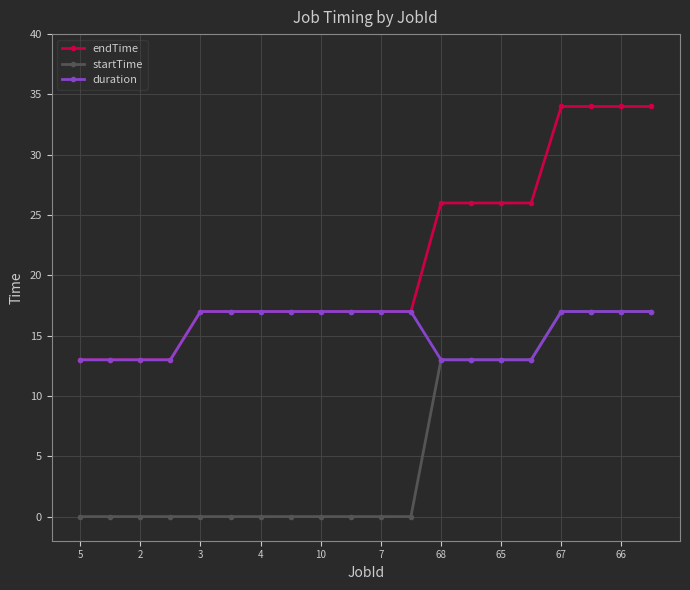

Which series has the widest spread of values?

endTime